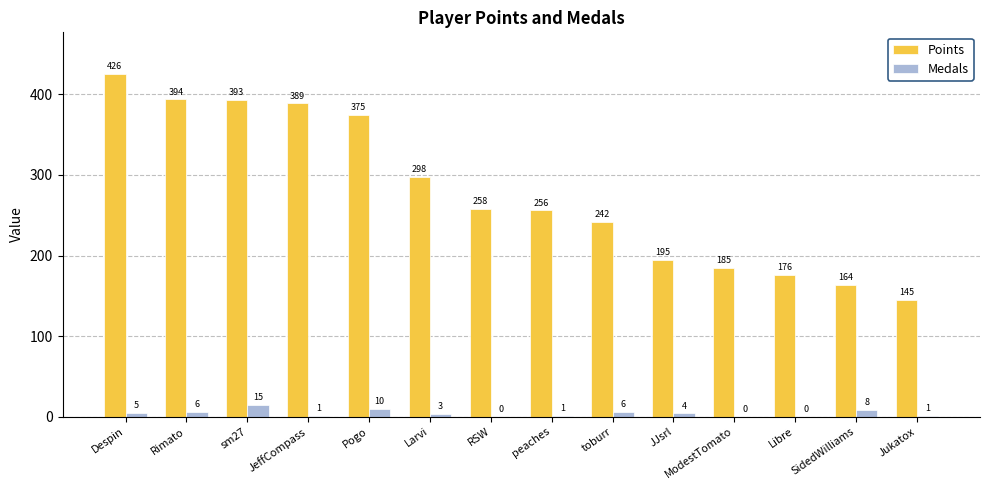

Which category has the highest value across all series?

Despin